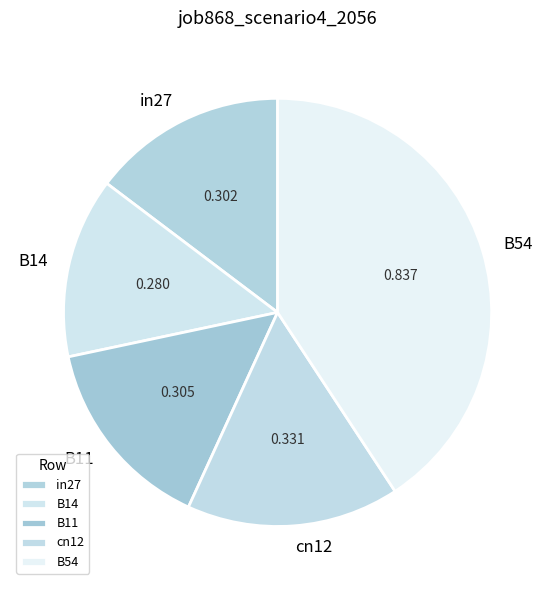

Is it true that in27 is 15% of the pie?

True